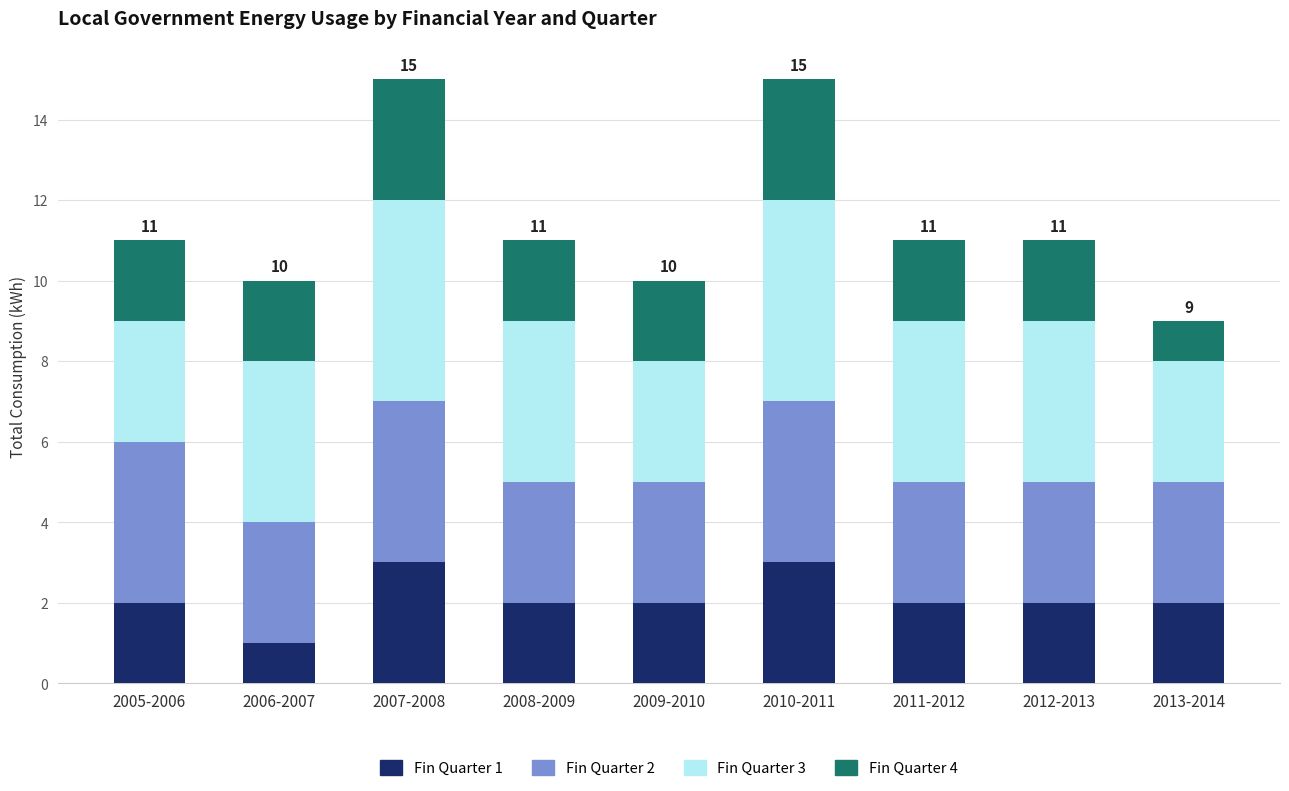

At which label does Fin Quarter 1 reach its minimum?

2006-2007